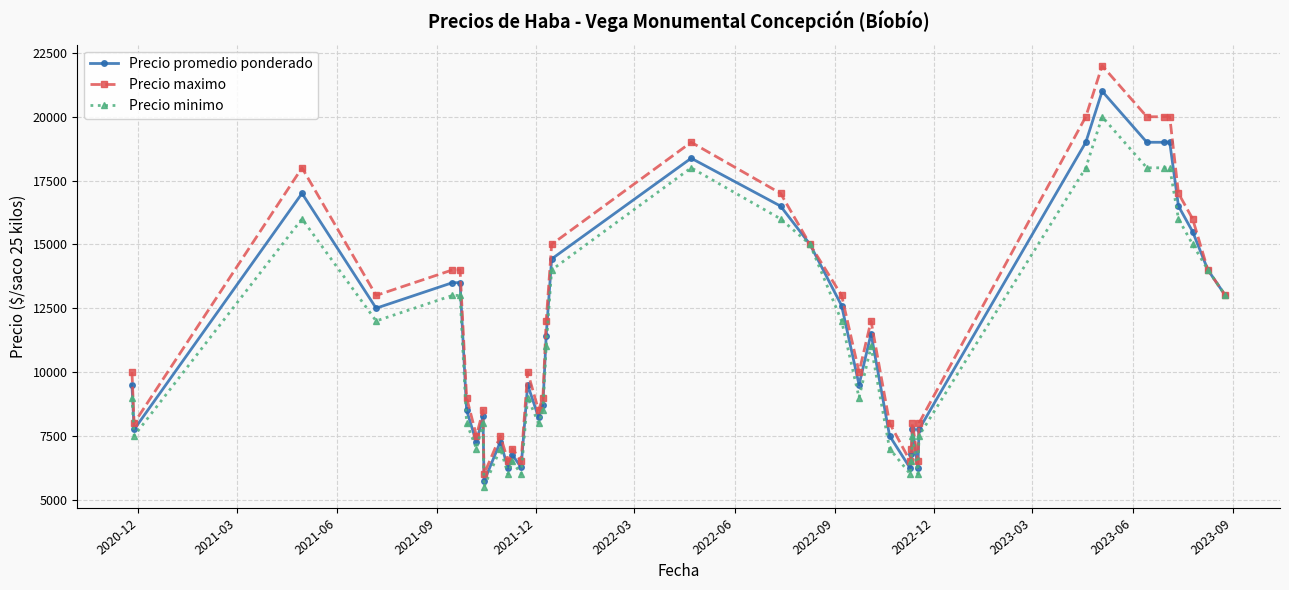

What is the value of the Precio promedio ponderado point at the 5th from the left?

13500